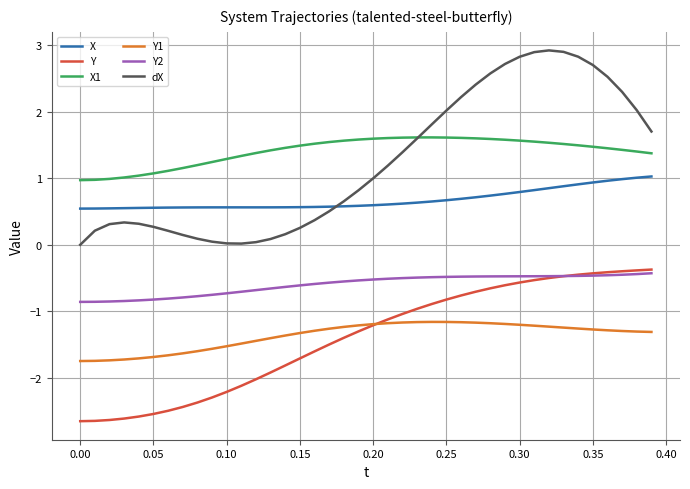

Does the chart have visible grid lines?

Yes